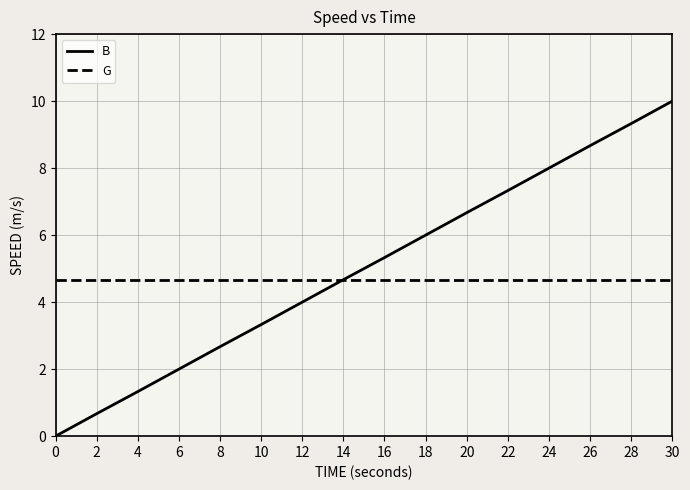

Which series has the largest total across all categories?

B